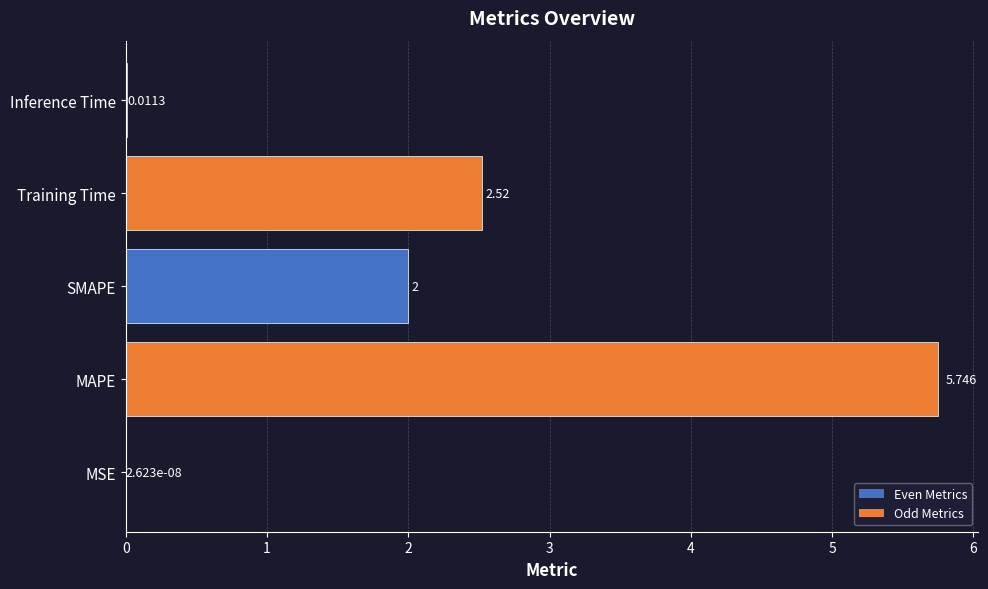

Where is the data nearest to the value 2?

SMAPE